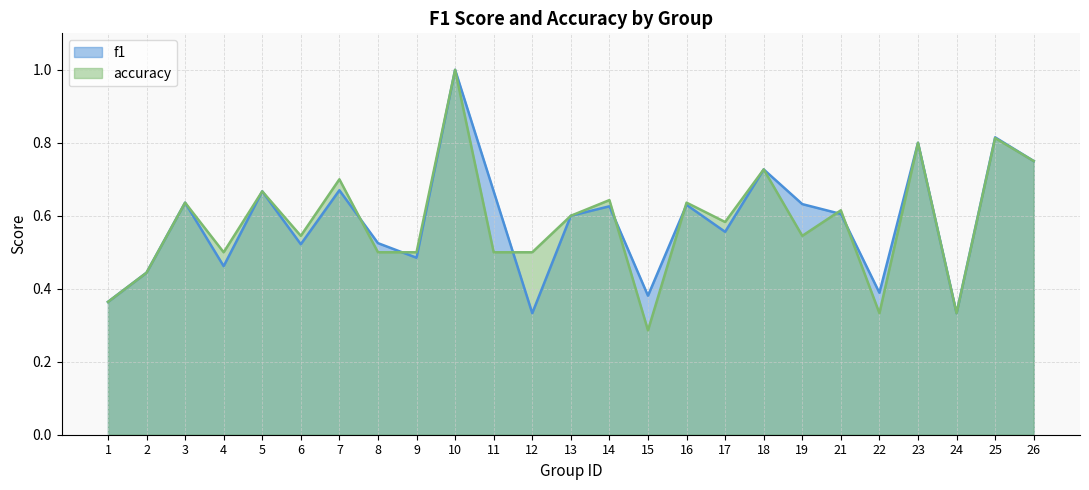

At which category is the sum across all series the highest?

10